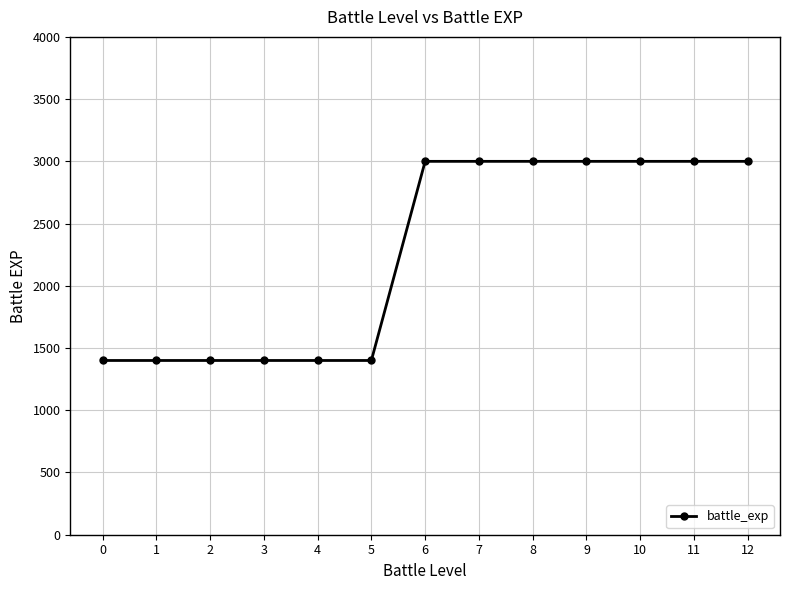

What is the difference between the values at 4 and 10?

1600